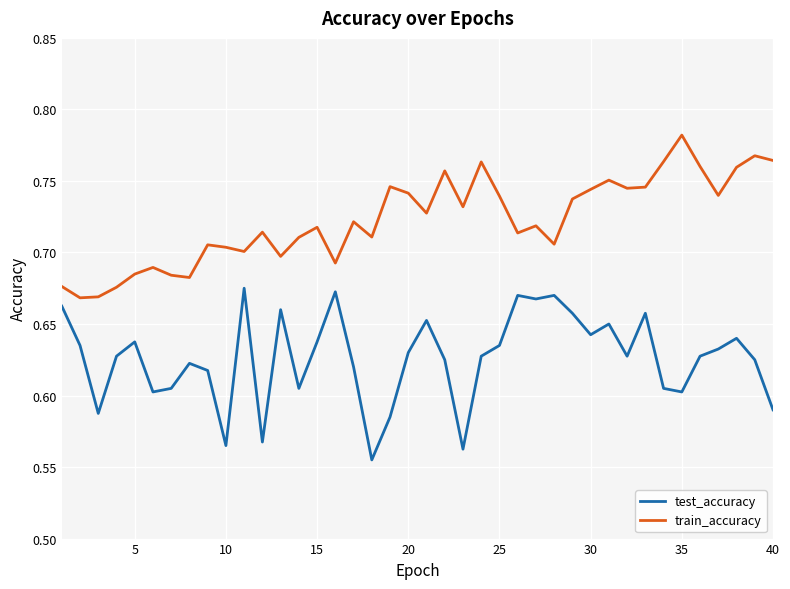

True or false: test_accuracy has more than 0 interior local peaks.

True